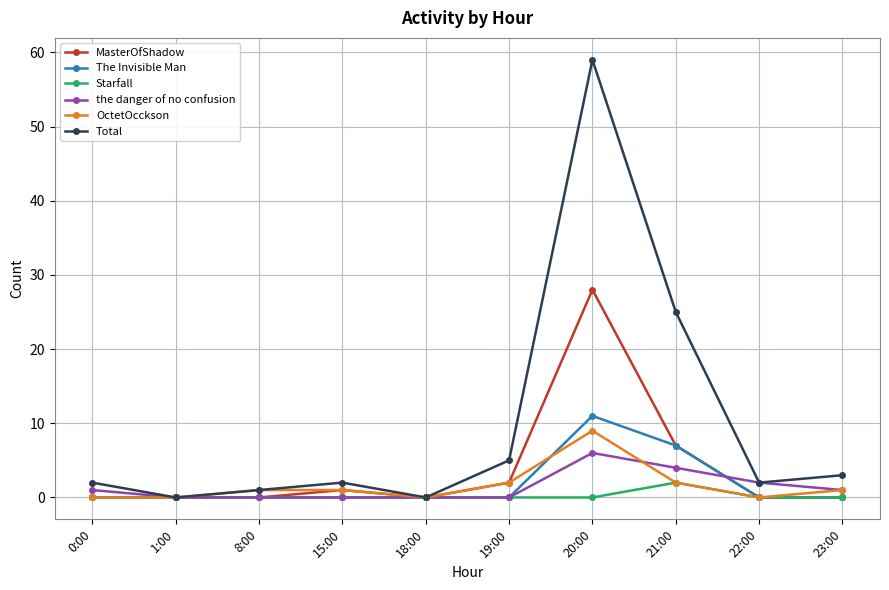

The OctetOcckson series shows -4 at 22:00. True or false?

False